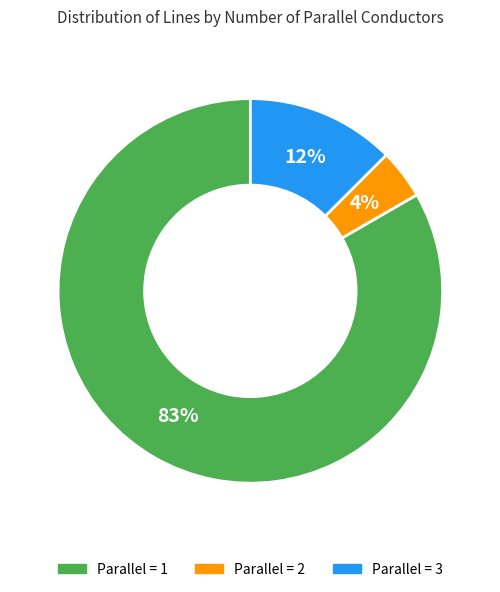

Is there a majority slice in this chart?

Yes